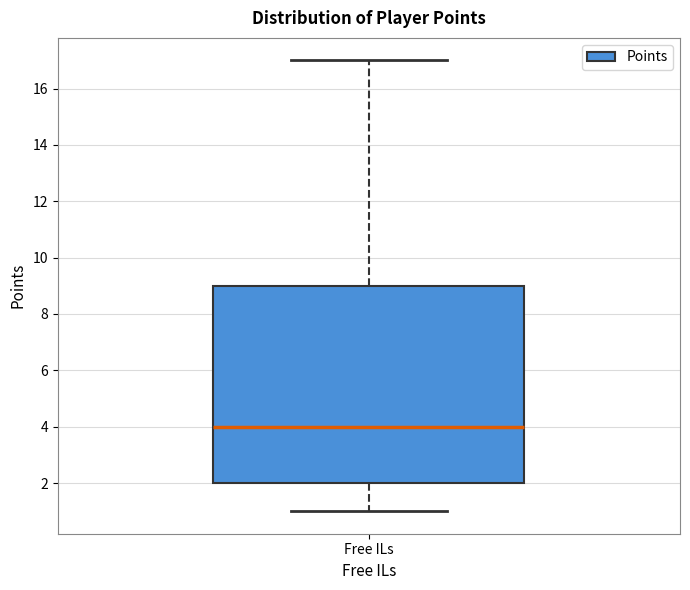

Read this box plot against the y-axis: the position of the median line, the range covered by the box, and the ends of both whiskers. The values are not printed on the chart, so give them approximately, as read against the axis.

median 4, box 2 to 9, whiskers 1 to 17